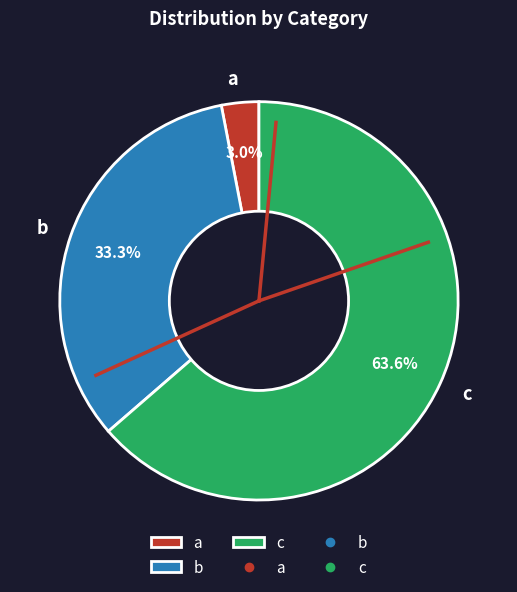

Is it true that c is 78% of the pie?

False